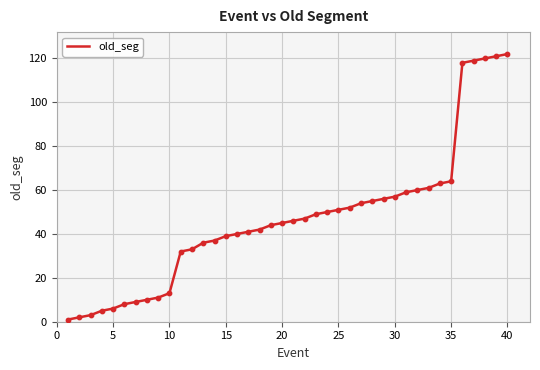

What is the greatest value displayed?

122